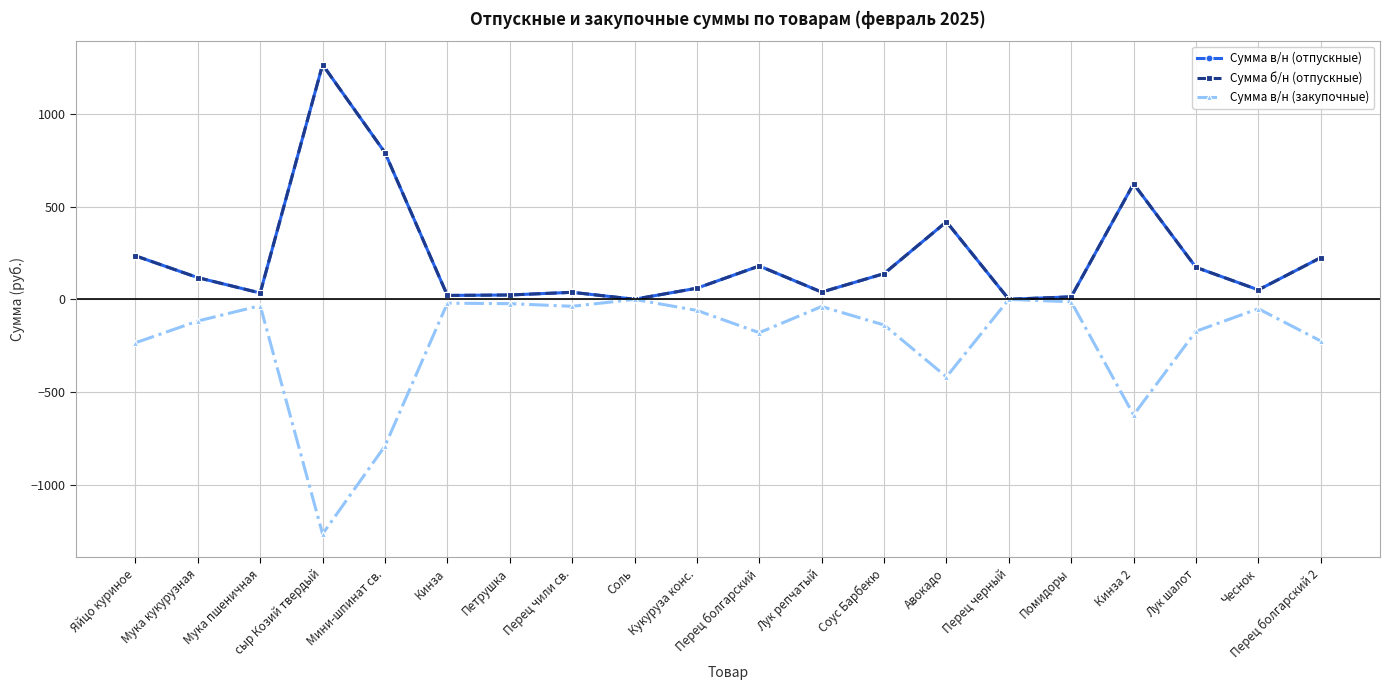

Between Перец черный and Кинза 2, which series saw the biggest shift?

Сумма в/н (отпускные)